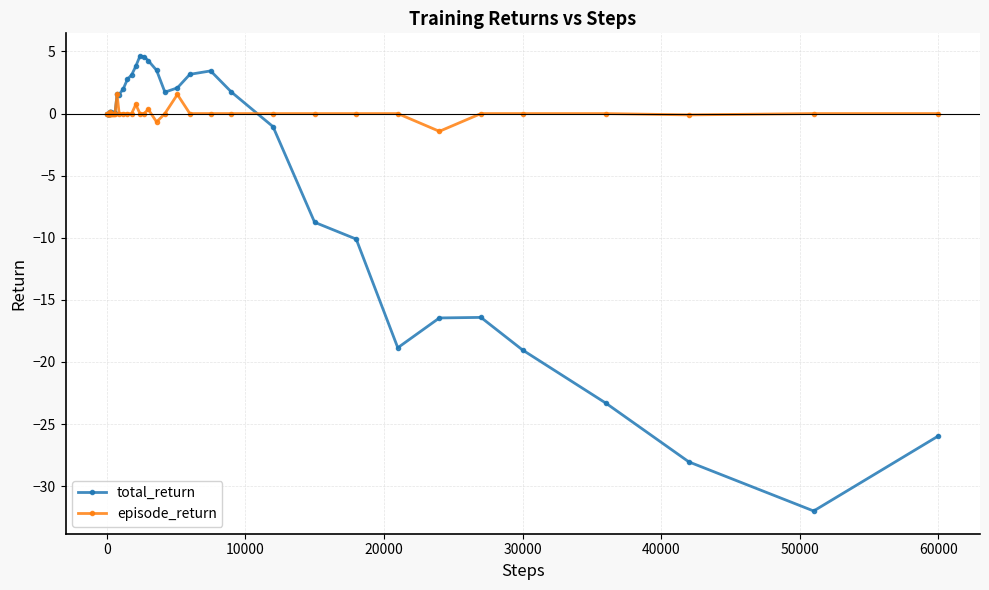

Which series has the largest total across all categories?

episode_return